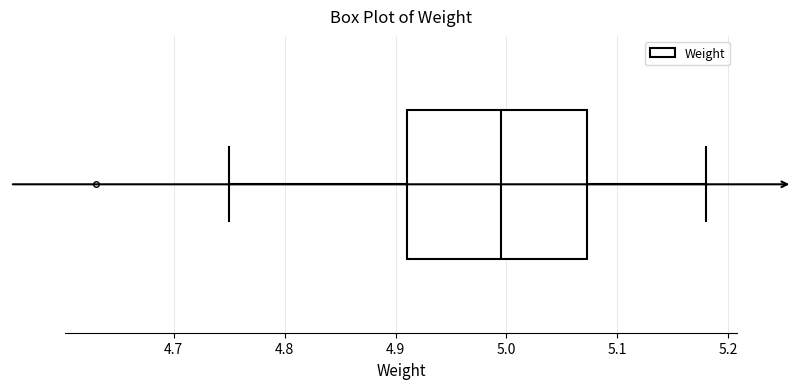

Transcribe this box plot: give where the median line is, the range the box spans, and where the two whiskers end, as read against the x-axis. The values are not printed on the chart, so give them approximately, as read against the axis.

median 5.00, box 4.91 to 5.07, whiskers 4.75 to 5.18